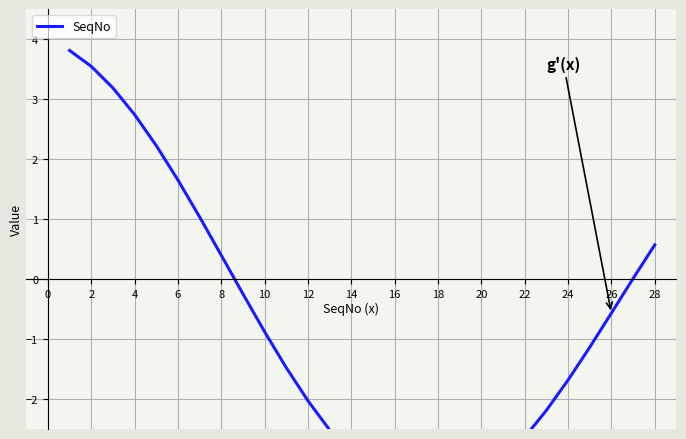

Reading left to right, what are all the values shown in this chart?

3.8	3.5	3.2	2.7	2.2	1.7	1.0	0.4	-0.2	-0.9	-1.5	-2.0	-2.5	-2.9	-3.2	-3.5	-3.6	-3.6	-3.5	-3.3	-3.0	-2.6	-2.2	-1.7	-1.1	-0.6	0.0	0.6